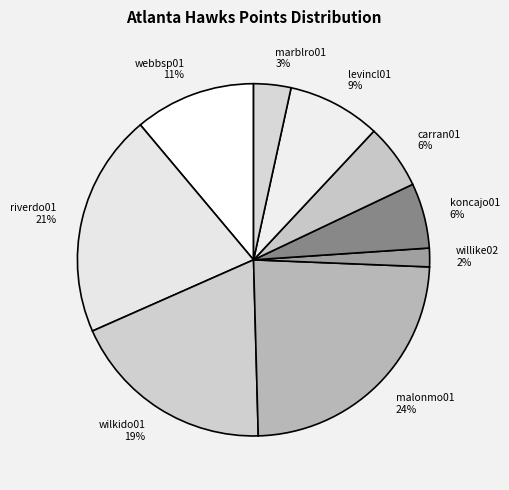

Which category has the smallest portion of the pie?

willike02